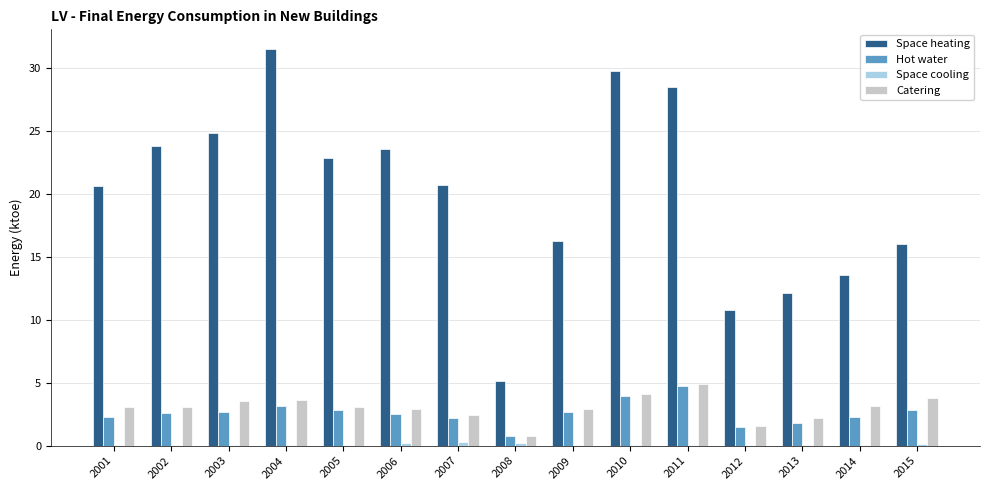

Is the value of Space heating at 2001 greater than the value of Hot water at 2003?

Yes